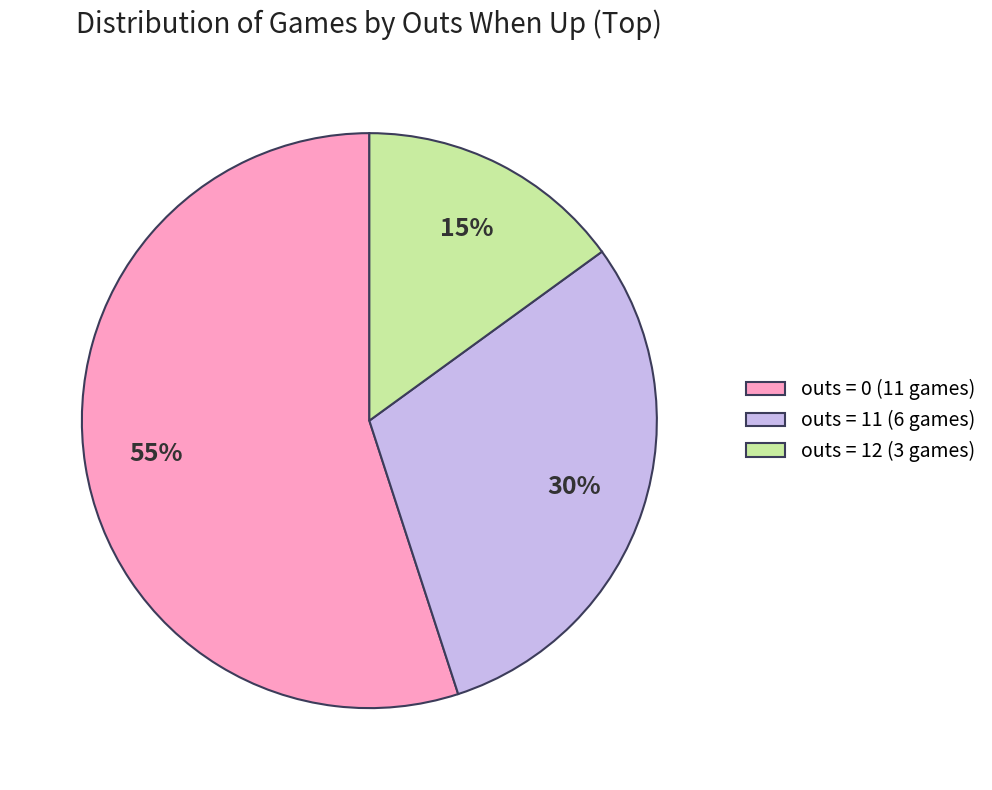

The outs = 11 (6 games) slice represents 22% of the pie. True or false?

False